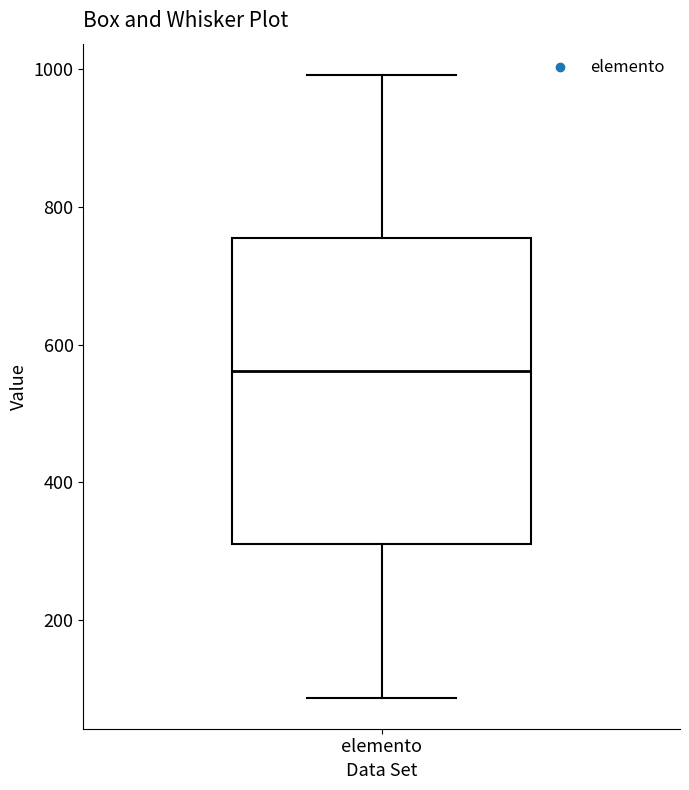

Transcribe this box plot: give where the median line is, the range the box spans, and where the two whiskers end, as read against the y-axis. The values are not printed on the chart, so give them approximately, as read against the axis.

median 560, box 300 to 760, whiskers 80 to 1000